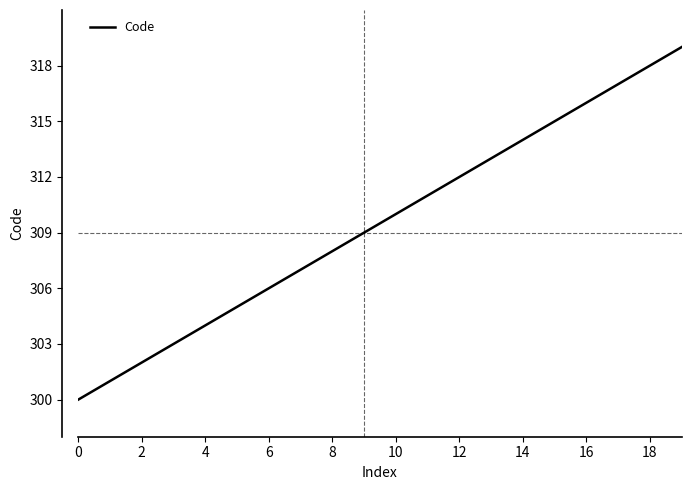

What is the difference between the maximum and minimum values?

19